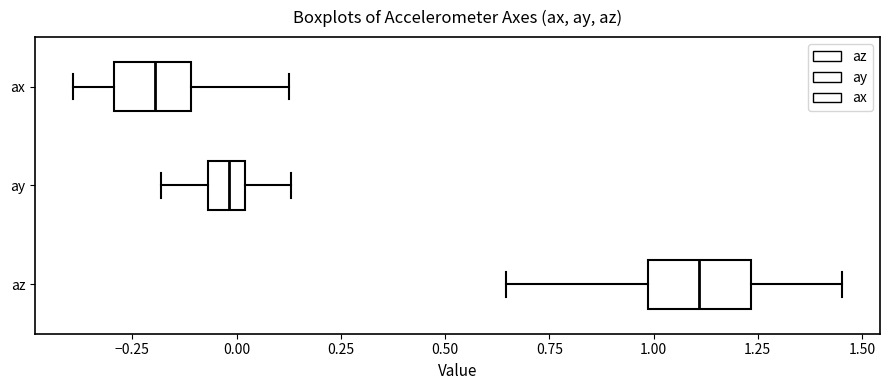

Where is the left edge of the box for az on the x-axis? The values are not printed on the chart, so give them approximately, as read against the axis.

1.00